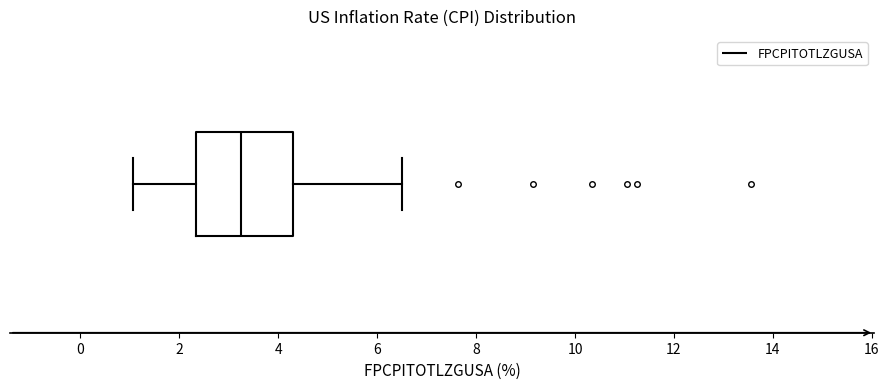

Where is the left edge of the box on the x-axis? The values are not printed on the chart, so give them approximately, as read against the axis.

2.4